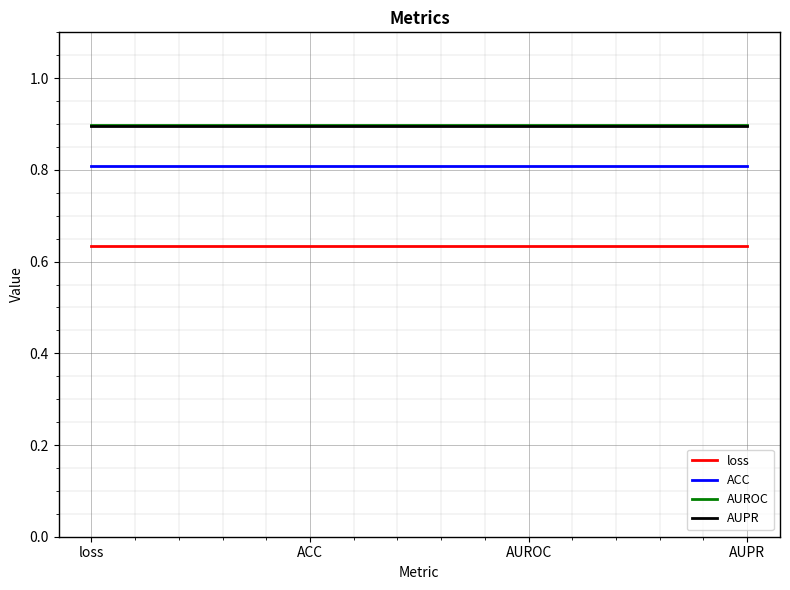

What position from the left is loss?

1